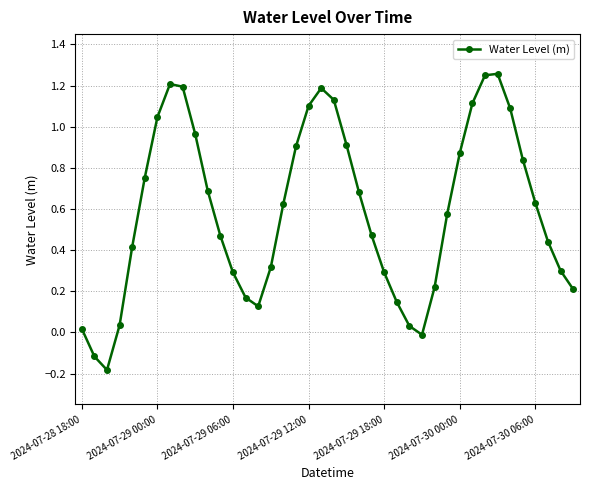

What is the value of the 13th point from the left?

0.3